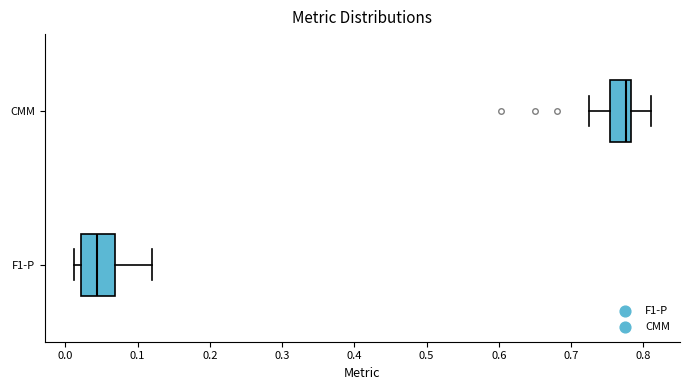

Which box has the furthest to the right median line?

CMM